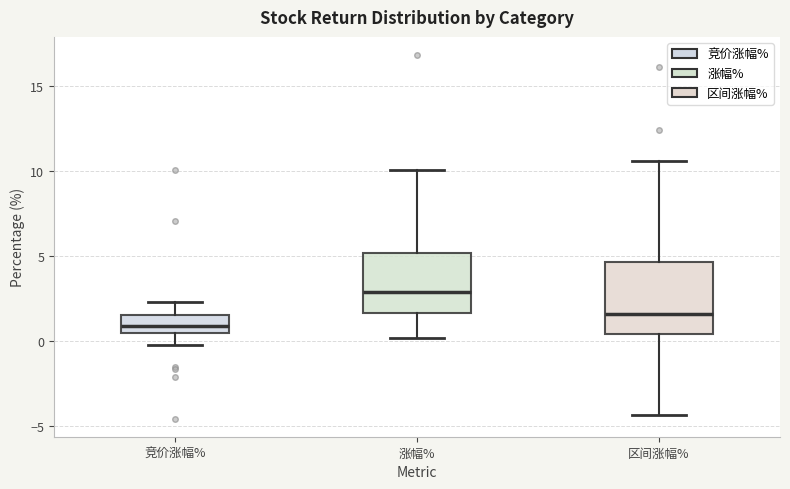

Reading left to right, transcribe this box plot: for each box, give where its median line is, the range the box spans, and where its two whiskers end, as read against the y-axis. The values are not printed on the chart, so give them approximately, as read against the axis.

竞价涨幅%: median 1.0, box 0.5 to 1.5, whiskers 0.0 to 2.5
涨幅%: median 3.0, box 1.5 to 5.0, whiskers 0.0 to 10.0
区间涨幅%: median 1.5, box 0.5 to 4.5, whiskers -4.5 to 10.5